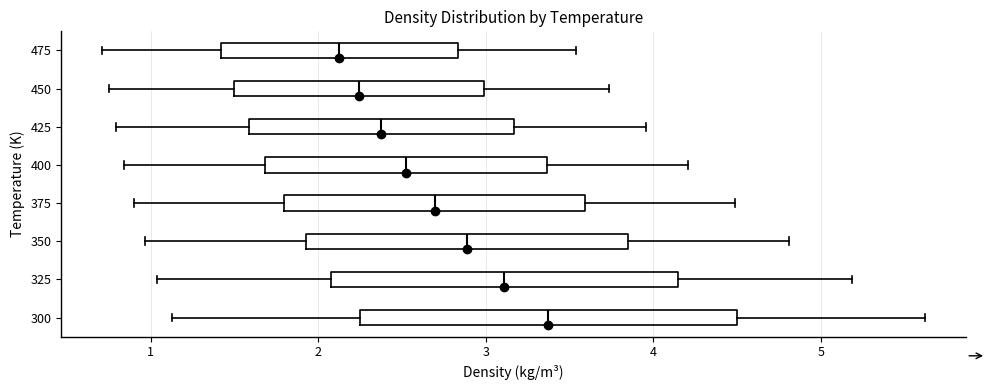

Reading bottom to top, read every box against the x-axis: the position of its median line, the range the box covers, and the ends of its whiskers. The values are not printed on the chart, so give them approximately, as read against the axis.

300: median 3.4, box 2.2 to 4.5, whiskers 1.1 to 5.6
325: median 3.1, box 2.1 to 4.1, whiskers 1.0 to 5.2
350: median 2.9, box 1.9 to 3.8, whiskers 1.0 to 4.8
375: median 2.7, box 1.8 to 3.6, whiskers 0.9 to 4.5
400: median 2.5, box 1.7 to 3.4, whiskers 0.8 to 4.2
425: median 2.4, box 1.6 to 3.2, whiskers 0.8 to 4.0
450: median 2.2, box 1.5 to 3.0, whiskers 0.7 to 3.7
475: median 2.1, box 1.4 to 2.8, whiskers 0.7 to 3.5